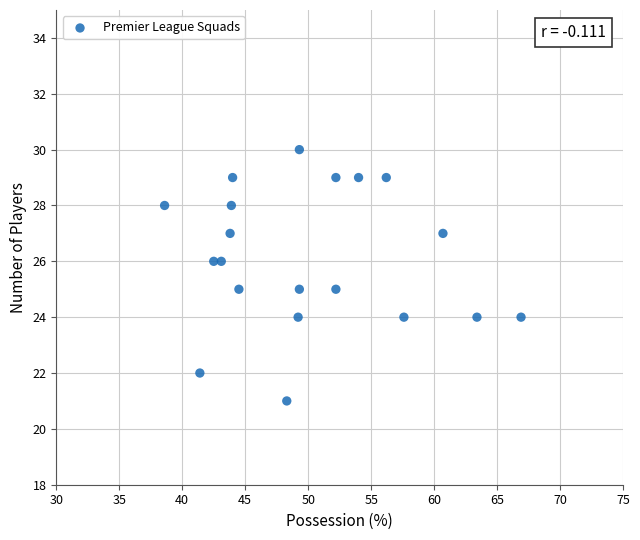

What is the range of Y values (max minus min)?

9